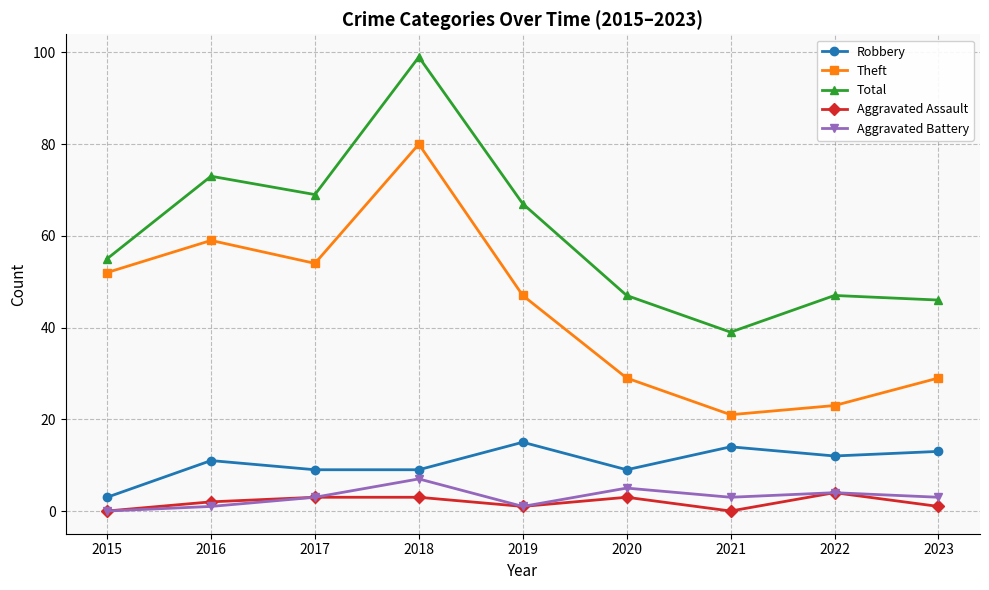

Read the Aggravated Assault value at 2023.

1